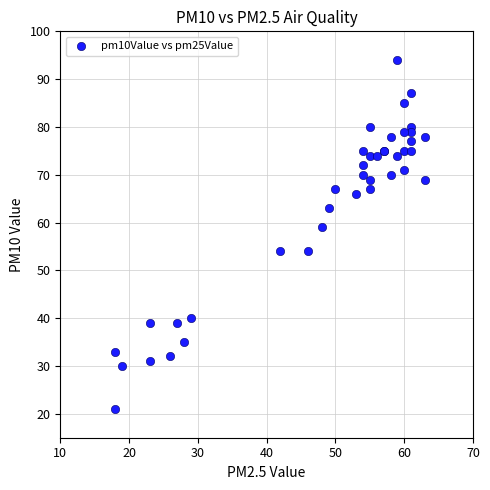

What Y value in the scatter plot is closest to 57?

59